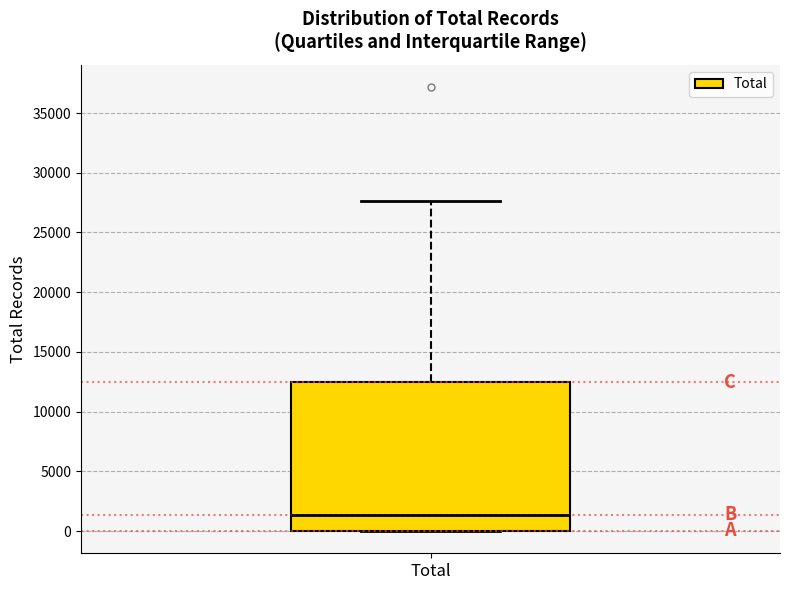

Transcribe this box plot: give where the median line is, the range the box spans, and where the two whiskers end, as read against the y-axis. The values are not printed on the chart, so give them approximately, as read against the axis.

median 1500, box 0 to 12500, whiskers 0 to 27500